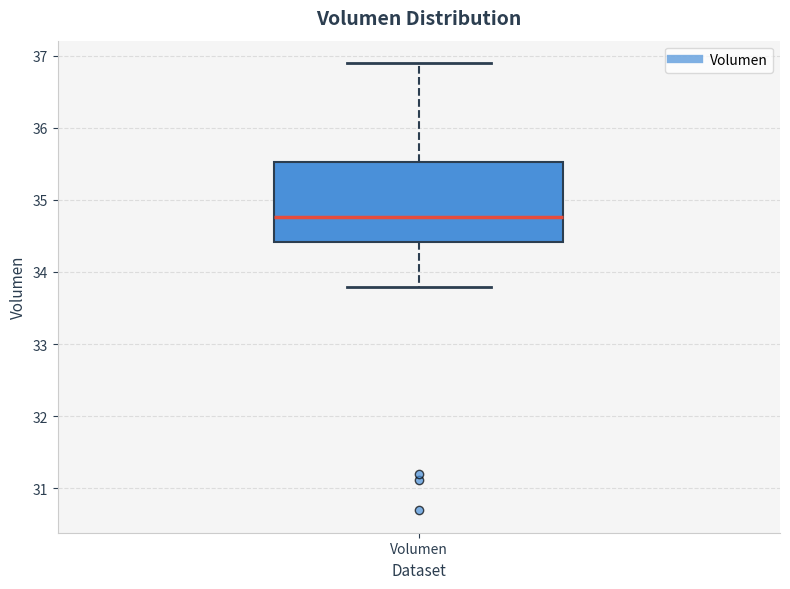

Read this box plot against the y-axis: the position of the median line, the range covered by the box, and the ends of both whiskers. The values are not printed on the chart, so give them approximately, as read against the axis.

median 34.8, box 34.4 to 35.5, whiskers 33.8 to 36.9